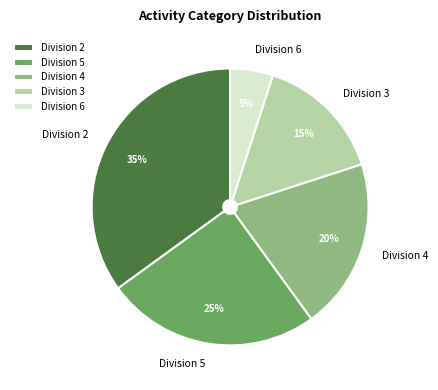

Does Division 5 represent more than half of the total?

No